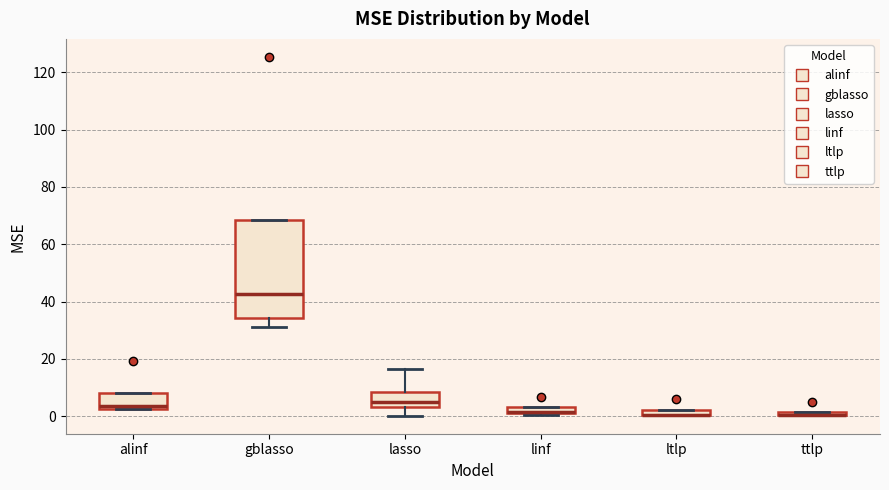

Where is the lower edge of the box for ltlp on the y-axis? The values are not printed on the chart, so give them approximately, as read against the axis.

0